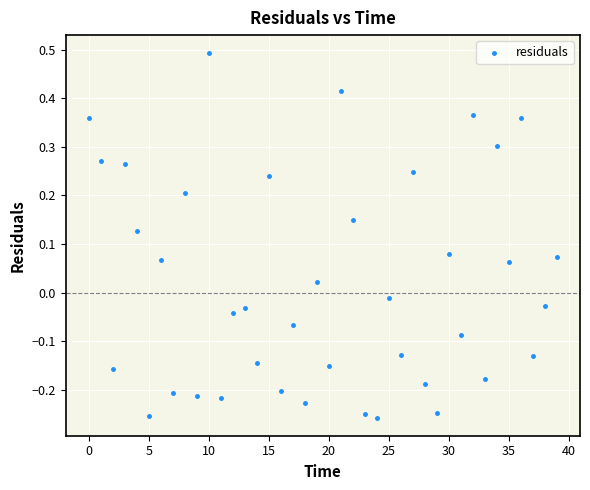

What is the range of Y values (max minus min)?

0.7